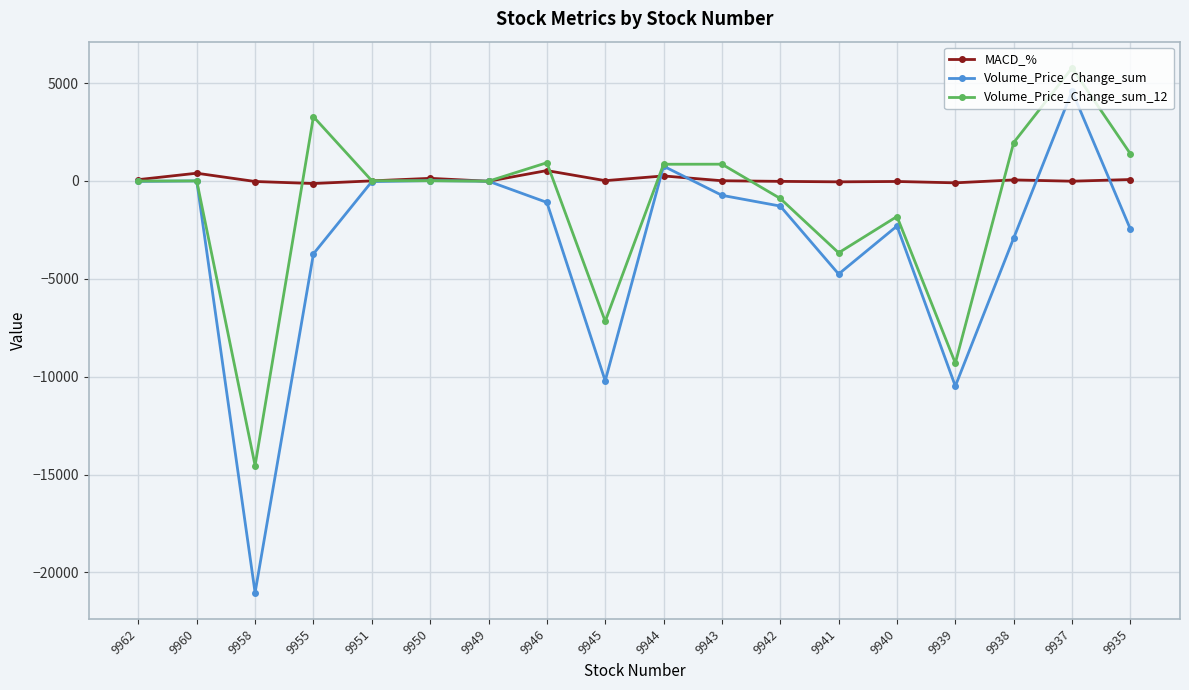

Which series changed the most between 9951 and 9945?

Volume_Price_Change_sum